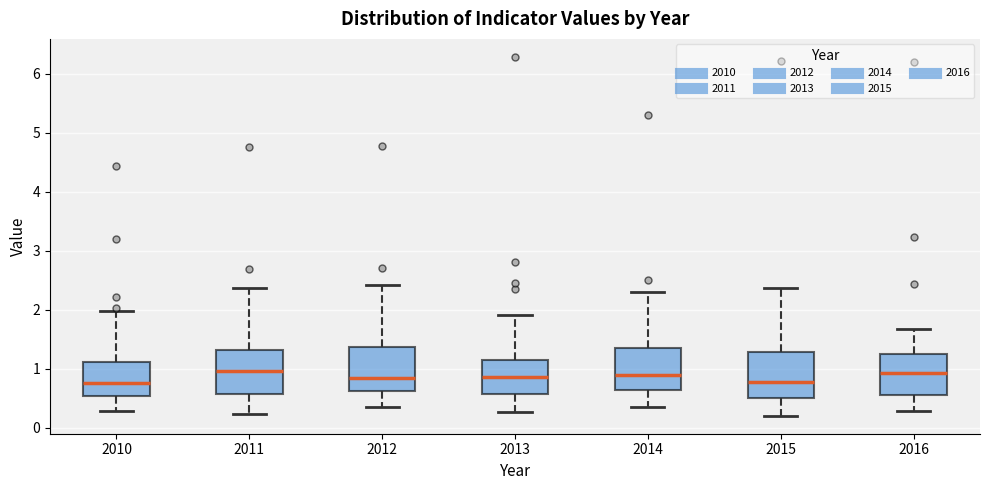

Where is the upper edge of the box at x = 2015 on the y-axis? The values are not printed on the chart, so give them approximately, as read against the axis.

1.3